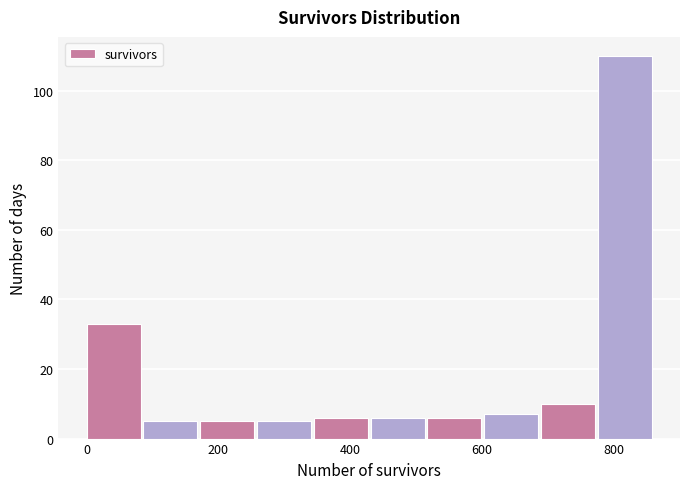

Reading left to right, list every bar in this chart as the range it spans on the x-axis followed by its height. Neither the bar edges nor the heights are printed on the chart, so give them approximately, as read against the axes.

0 to 80: 34
80 to 180: 6
180 to 260: 6
260 to 340: 6
340 to 440: 6
440 to 520: 6
520 to 600: 6
600 to 680: 8
680 to 780: 10
780 to 860: 110